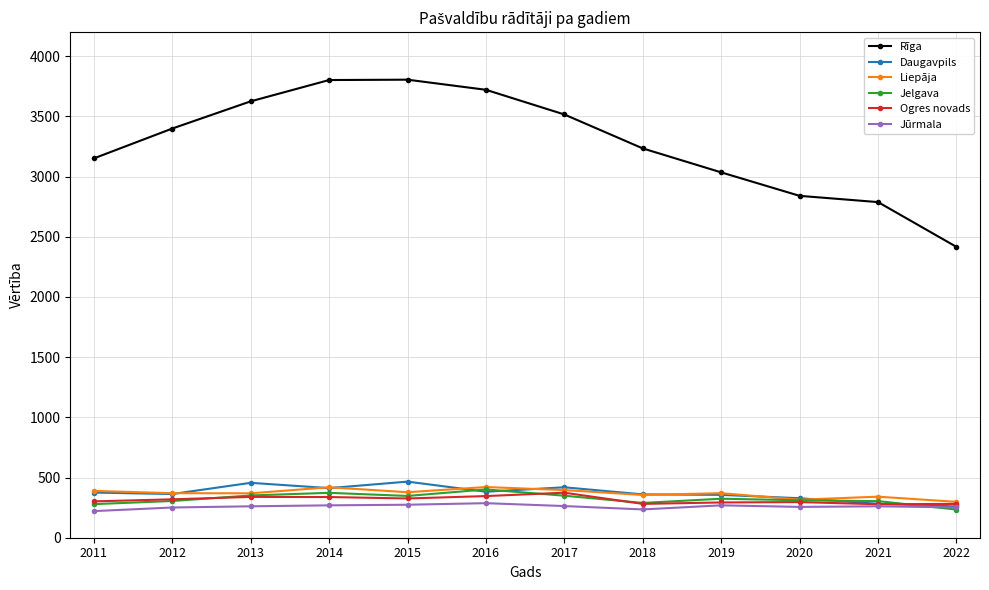

Is it true that Jūrmala equals 269 at 2019?

True